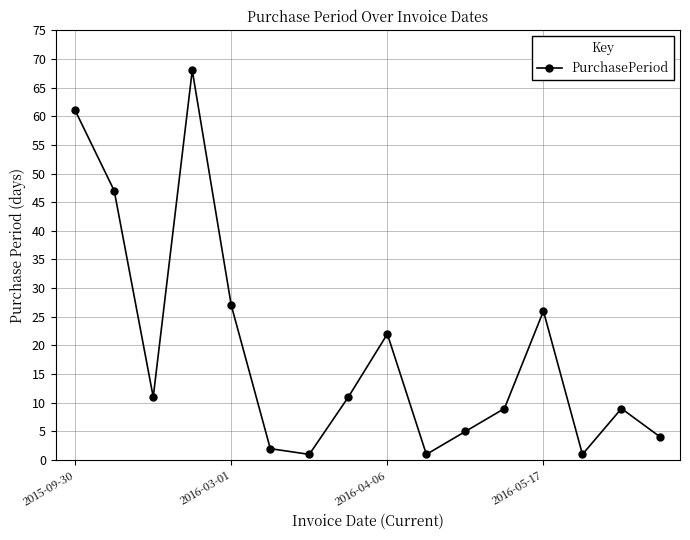

What is the average value?

19